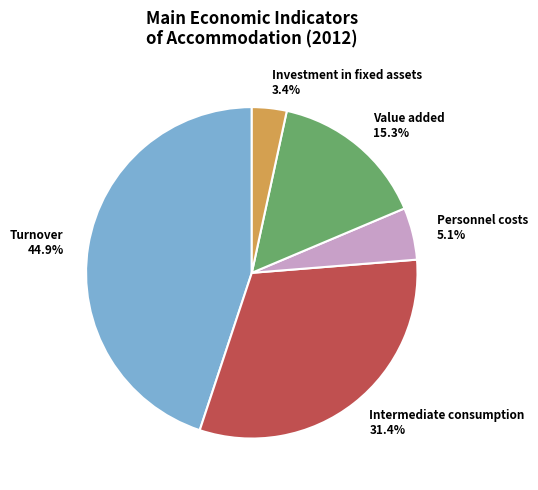

The Turnover slice represents 59% of the pie. True or false?

False